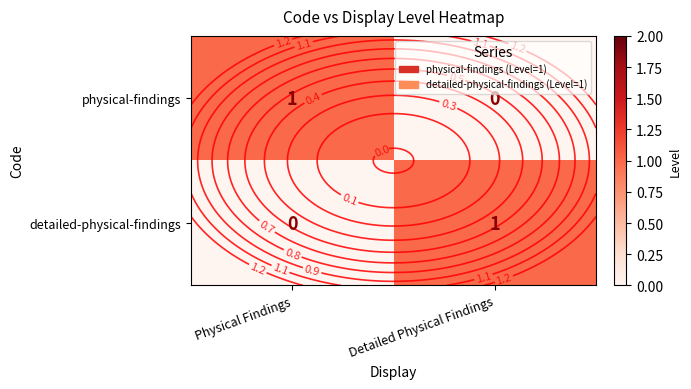

Where is detailed-physical-findings nearest to the value 0?

Physical Findings